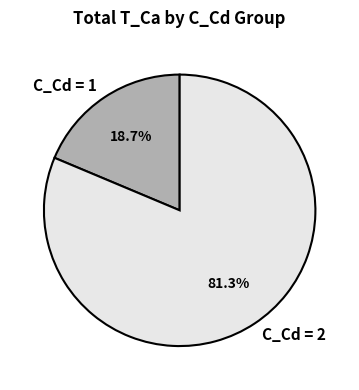

Does any single category account for the majority?

Yes